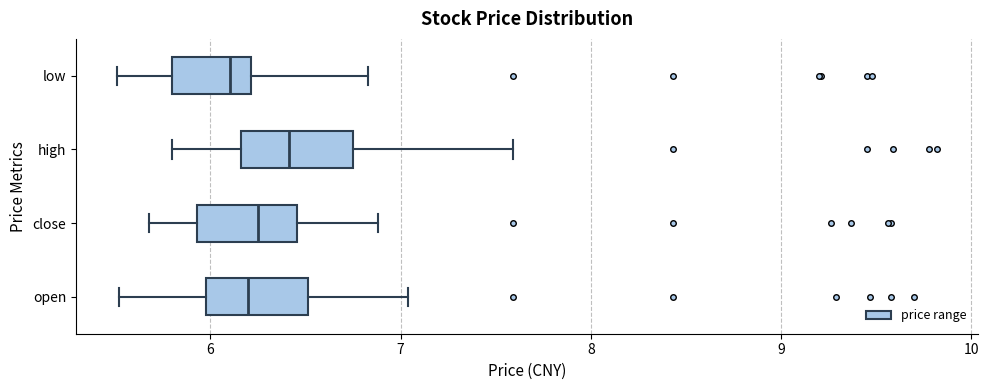

Which box has the furthest to the right median line?

high